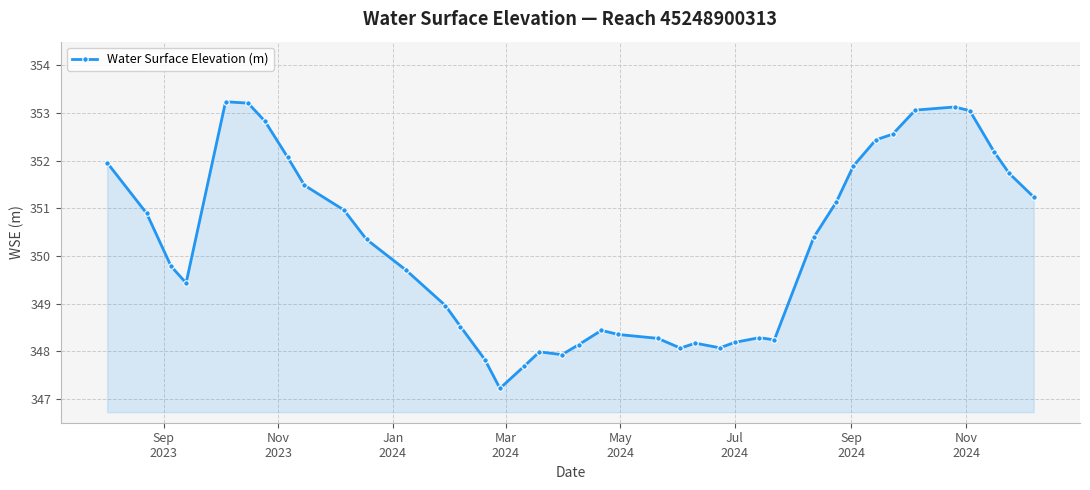

What is the value of the 38th point from the left?

352.2